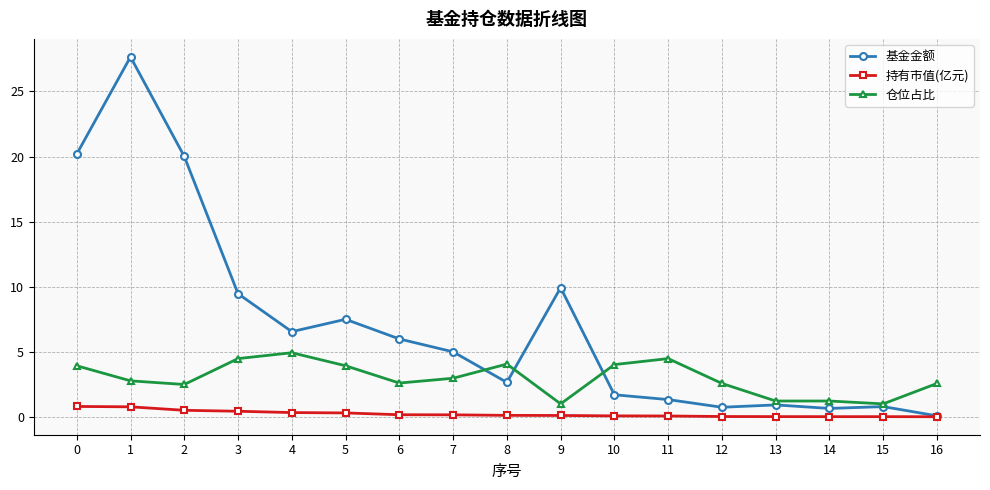

Between 5 and 7, which series saw the biggest shift?

基金金额